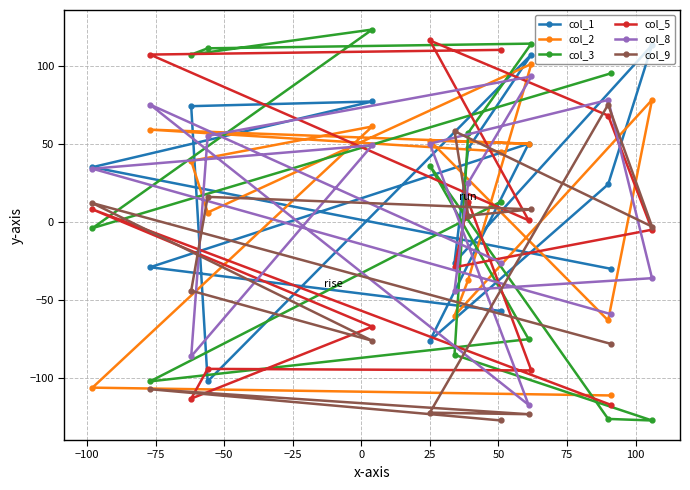

What is the value of the col_3 point at the 14th from the left?

-127